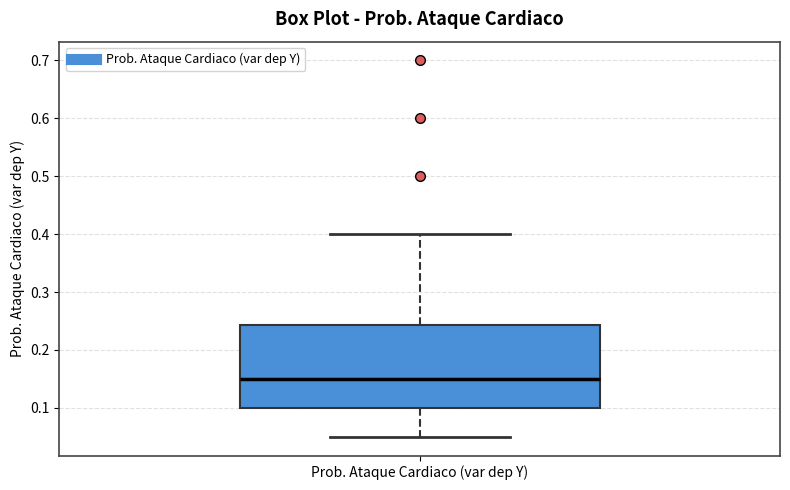

Where is the upper edge of the box for Prob. Ataque Cardiaco (var dep Y) on the y-axis? The values are not printed on the chart, so give them approximately, as read against the axis.

0.24